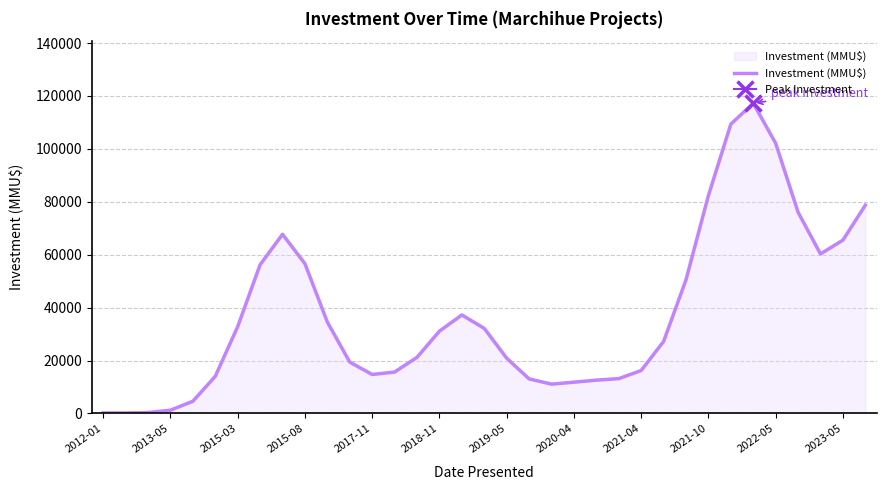

The value at 19 is 13066.1. True or false?

True